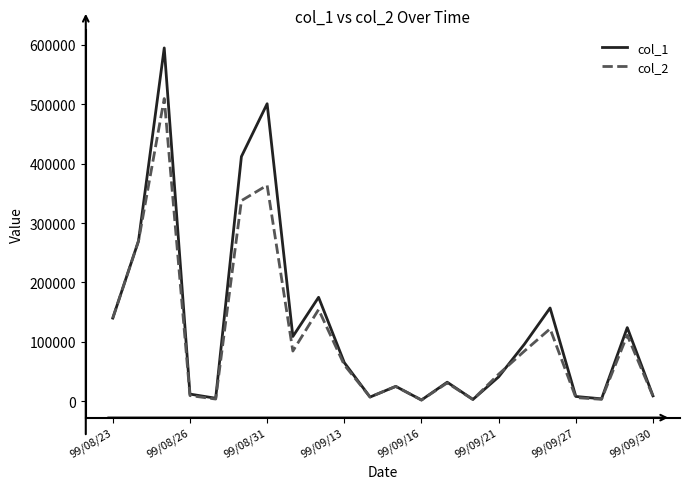

Which series has the largest range (max minus min)?

col_1